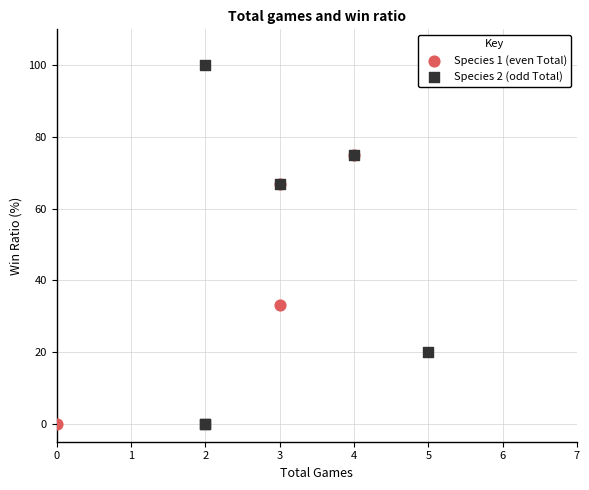

Which series reaches the maximum Y coordinate?

Species 2 (odd Total)